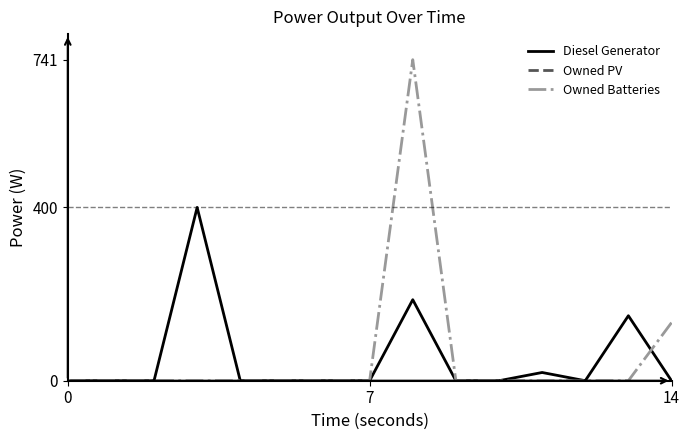

Which series has the widest spread of values?

Owned Batteries